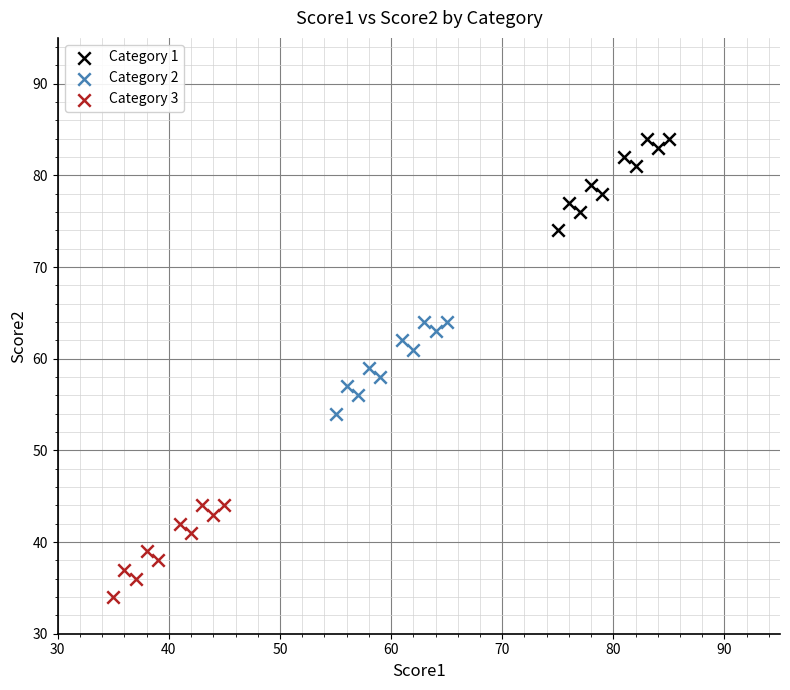

Which series contains the lowest Y value?

Category 3